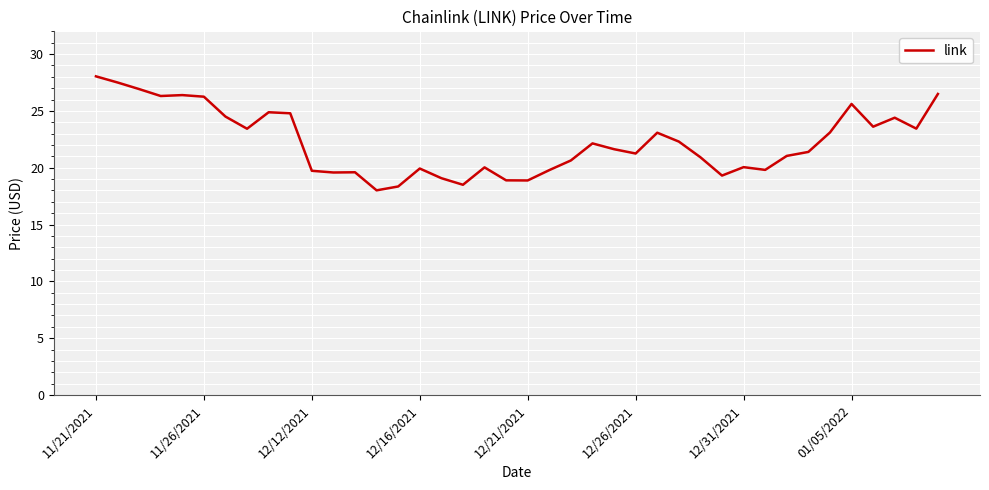

What is the maximum value shown in the chart?

28.0